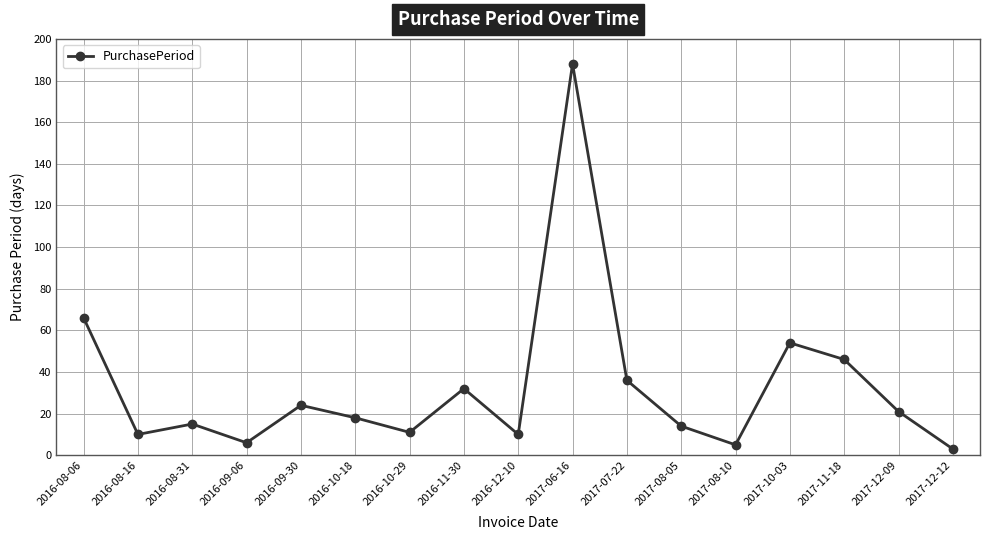

Does the chart have visible grid lines?

Yes